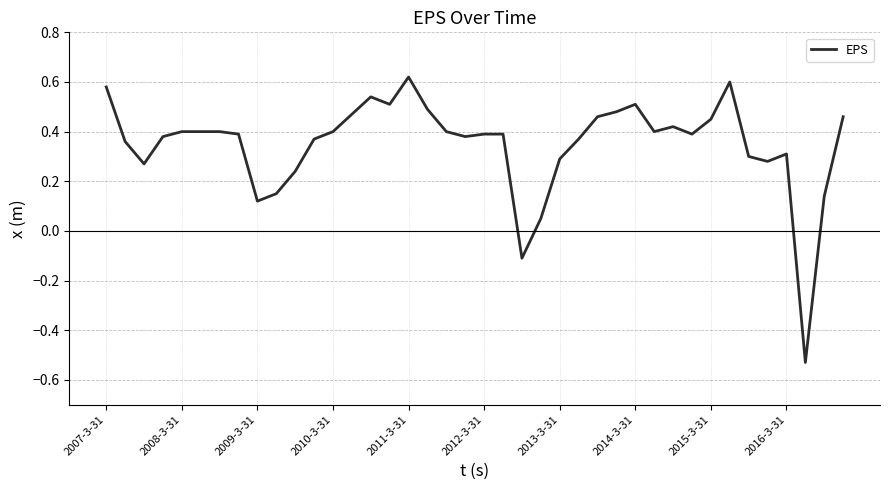

Is this an area chart (filled region under the line)?

No